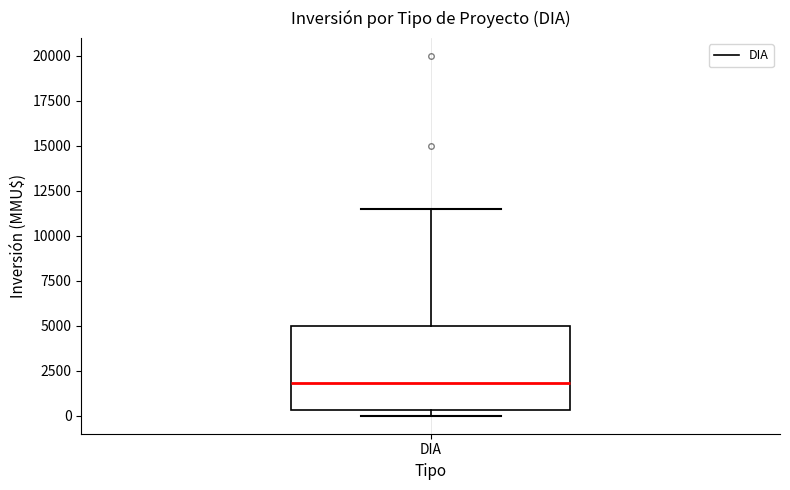

Transcribe this box plot: give where the median line is, the range the box spans, and where the two whiskers end, as read against the y-axis. The values are not printed on the chart, so give them approximately, as read against the axis.

median 2000, box 500 to 5000, whiskers 0 to 11500